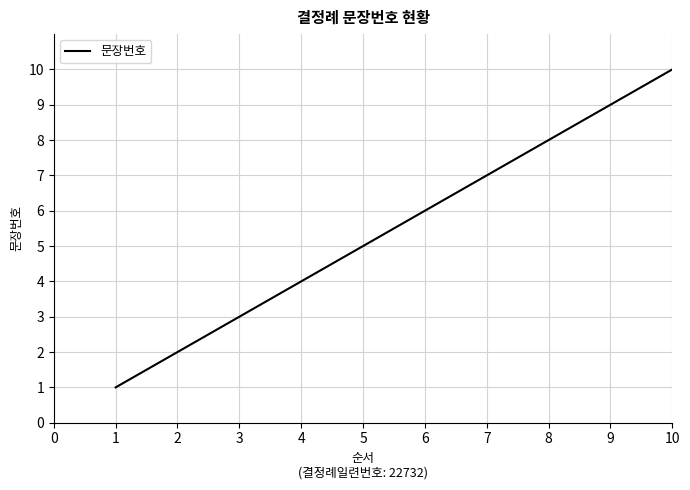

The chart shows a value of 4 at 3. True or false?

False